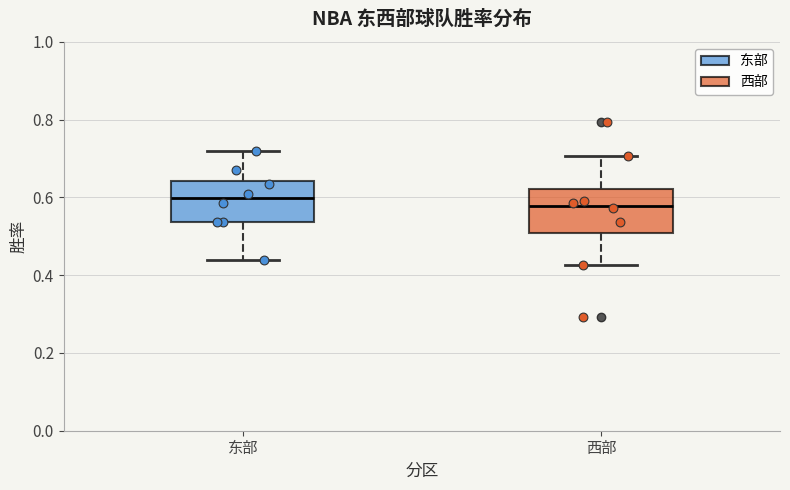

Reading left to right, read every box against the y-axis: the position of its median line, the range the box covers, and the ends of its whiskers. The values are not printed on the chart, so give them approximately, as read against the axis.

东部: median 0.60, box 0.54 to 0.64, whiskers 0.44 to 0.72
西部: median 0.58, box 0.50 to 0.62, whiskers 0.42 to 0.70